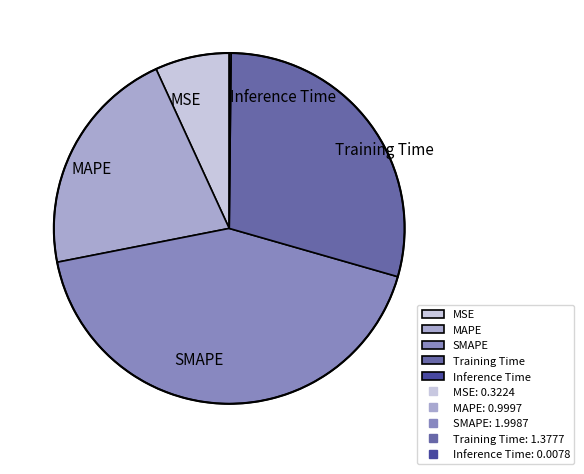

The Training Time slice represents 29% of the pie. True or false?

True